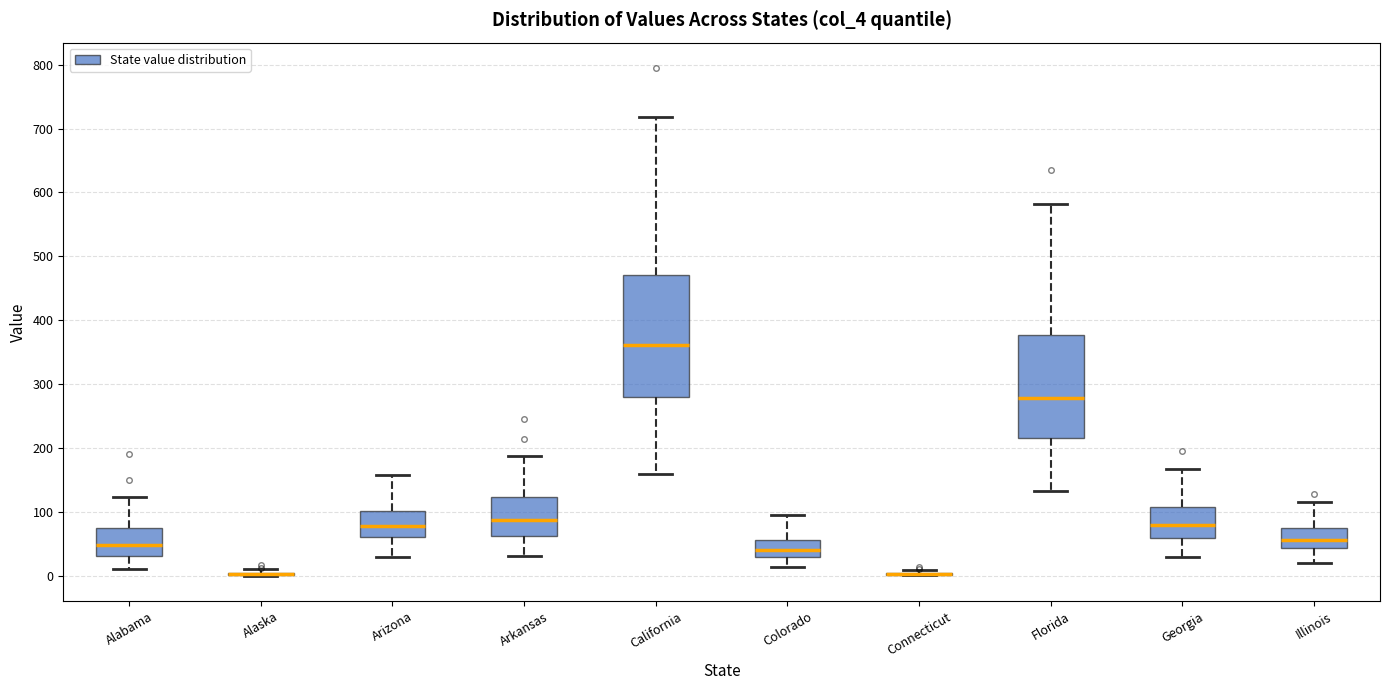

Reading left to right, read every box against the y-axis: the position of its median line, the range the box covers, and the ends of its whiskers. The values are not printed on the chart, so give them approximately, as read against the axis.

Alabama: median 50, box 30 to 80, whiskers 10 to 120
Alaska: box collapsed to a line at 0, whiskers 0 to 10
Arizona: median 80, box 60 to 100, whiskers 30 to 160
Arkansas: median 90, box 60 to 120, whiskers 30 to 190
California: median 360, box 280 to 470, whiskers 160 to 720
Colorado: median 40, box 30 to 60, whiskers 10 to 90
Connecticut: box collapsed to a line at 0, whiskers 0 to 10
Florida: median 280, box 220 to 380, whiskers 130 to 580
Georgia: median 80, box 60 to 110, whiskers 30 to 170
Illinois: median 60, box 40 to 80, whiskers 20 to 110